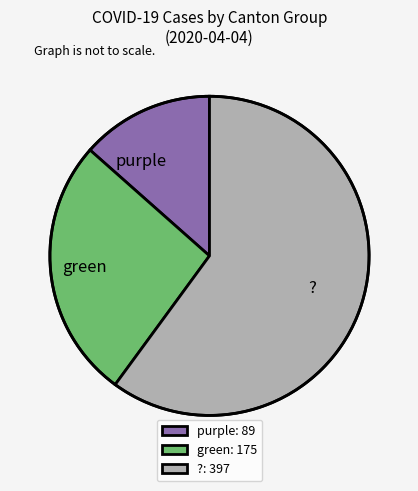

What is the ratio of the value at purple to the value at green?

0.5